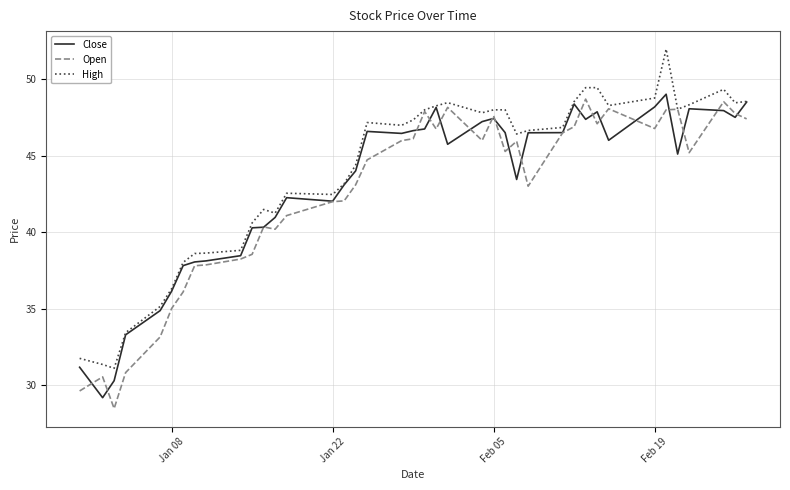

What is the difference between the second highest and second lowest values in the Close series?

18.2